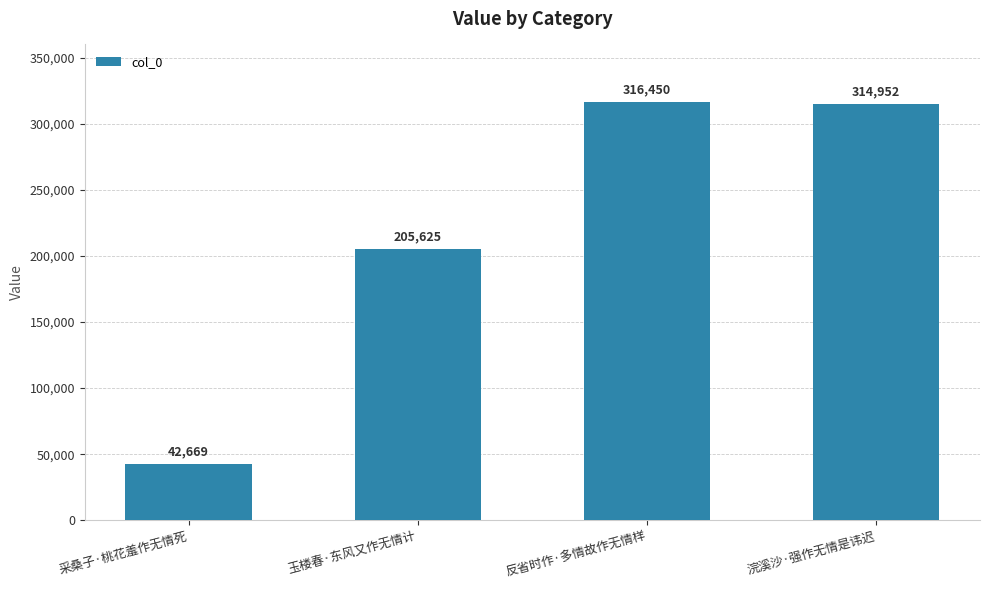

Count the number of data series in this chart.

1